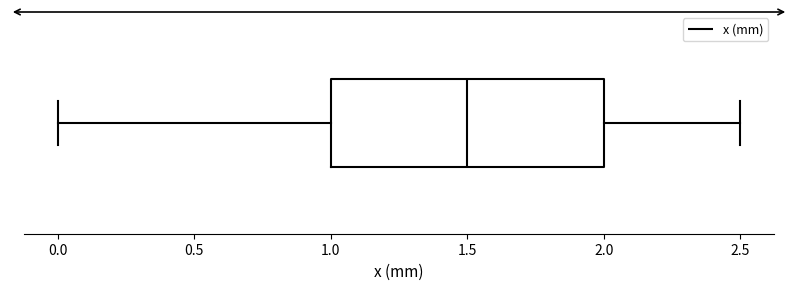

Read this box plot against the x-axis: the position of the median line, the range covered by the box, and the ends of both whiskers. The values are not printed on the chart, so give them approximately, as read against the axis.

median 1.5, box 1.0 to 2.0, whiskers 0.0 to 2.5